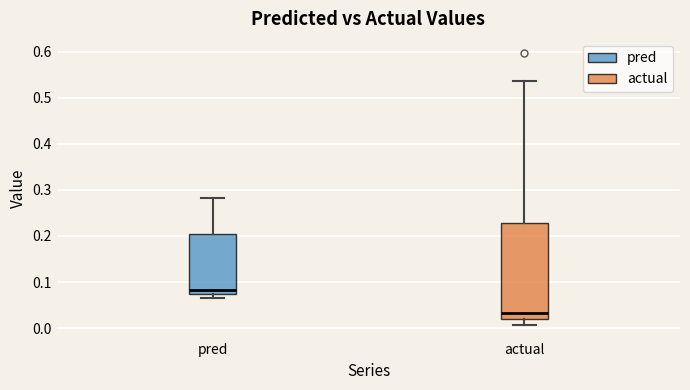

Reading left to right, transcribe this box plot: for each box, give where its median line is, the range the box spans, and where its two whiskers end, as read against the y-axis. The values are not printed on the chart, so give them approximately, as read against the axis.

pred: median 0.08, box 0.07 to 0.20, whiskers 0.07 (just below the box's lower edge) to 0.28
actual: median 0.03, box 0.02 to 0.23, whiskers 0.01 to 0.54